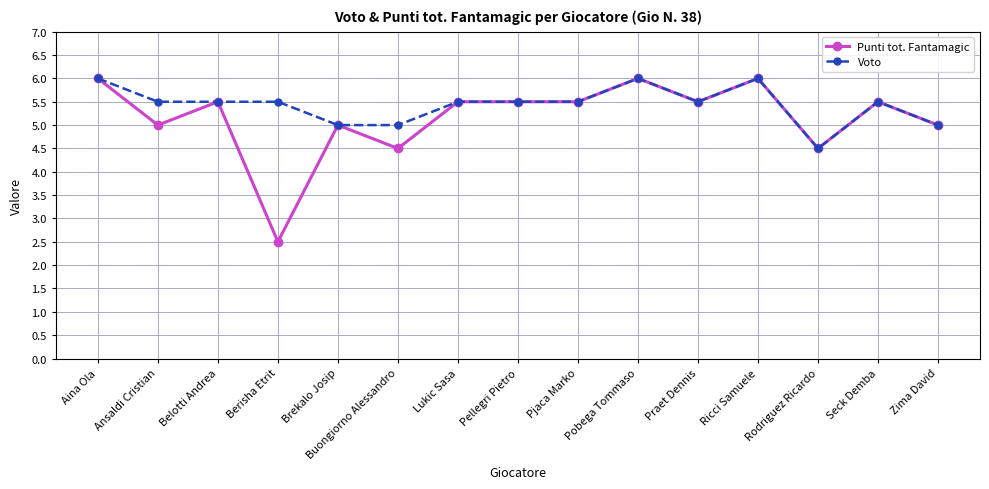

True or false: Voto has a value of 3.0 at Brekalo Josip.

False